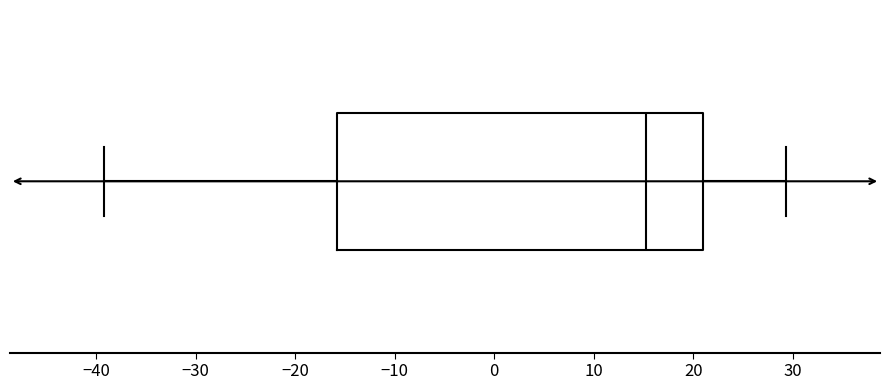

Transcribe this box plot: give where the median line is, the range the box spans, and where the two whiskers end, as read against the x-axis. The values are not printed on the chart, so give them approximately, as read against the axis.

median 15, box -16 to 21, whiskers -39 to 29